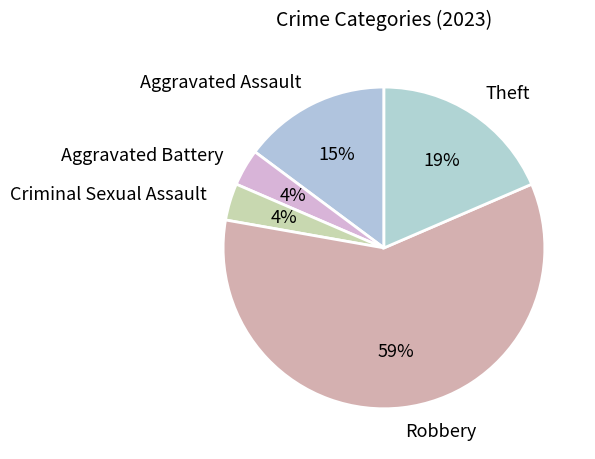

Approximately how many times larger is the value at Aggravated Battery compared to Theft?

0.2